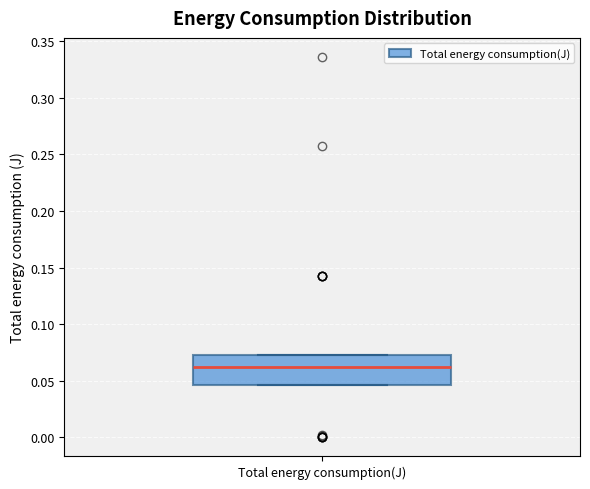

Read this box plot against the y-axis: the position of the median line, the range covered by the box, and the ends of both whiskers. The values are not printed on the chart, so give them approximately, as read against the axis.

median 0.060, box 0.045 to 0.075, whiskers 0.045 to 0.075